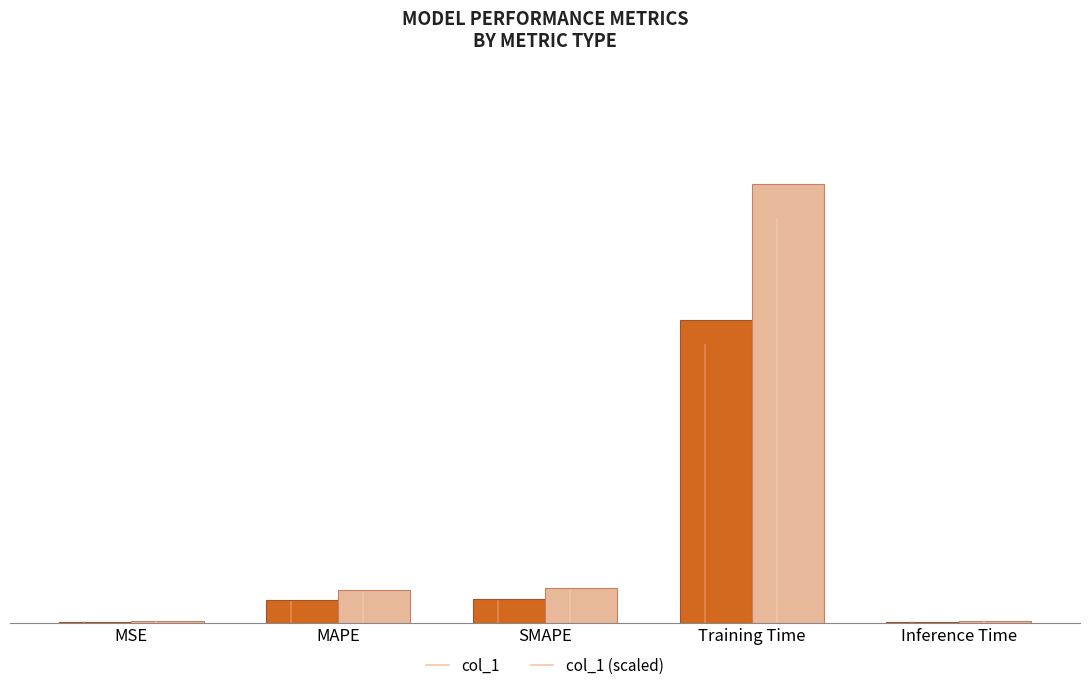

Which series has the largest total across all categories?

col_1 (scaled)